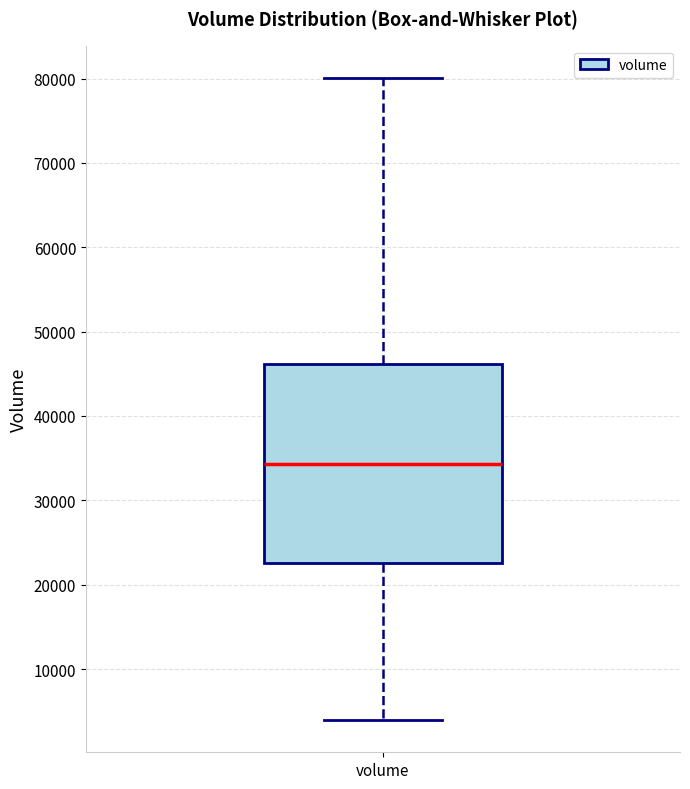

Transcribe this box plot: give where the median line is, the range the box spans, and where the two whiskers end, as read against the y-axis. The values are not printed on the chart, so give them approximately, as read against the axis.

median 34000, box 23000 to 46000, whiskers 4000 to 80000